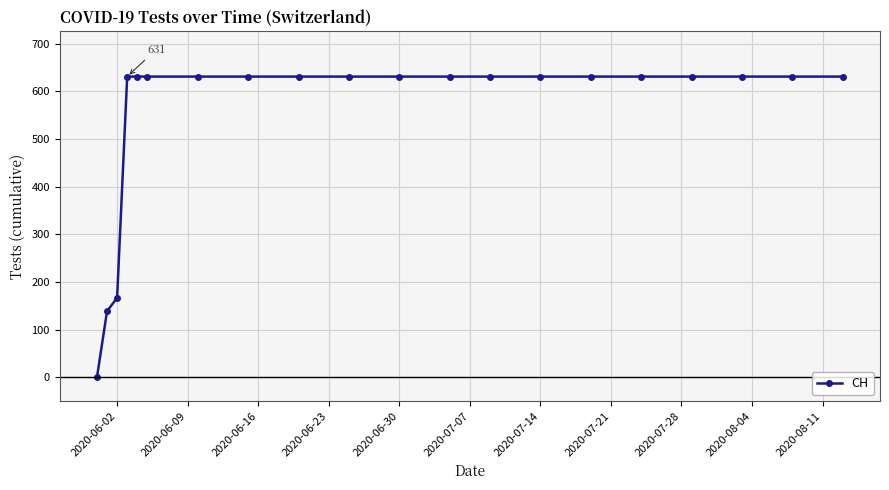

Reading right to left, extract all data points from this chart.

631	631	631	631	631	631	631	631	631	631	631	631	631	631	631	631	631	167	139	0